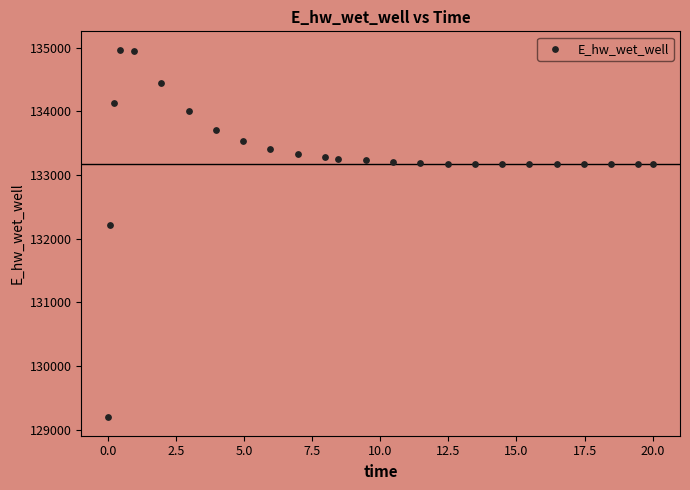

What is the range of X values (max minus min)?

20.0